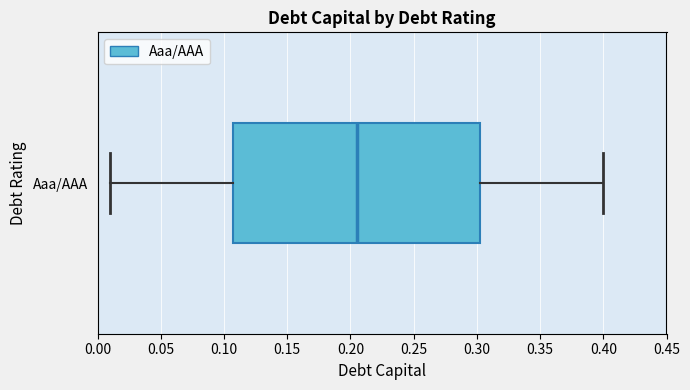

Read this box plot against the x-axis: the position of the median line, the range covered by the box, and the ends of both whiskers. The values are not printed on the chart, so give them approximately, as read against the axis.

median 0.205, box 0.110 to 0.305, whiskers 0.010 to 0.400